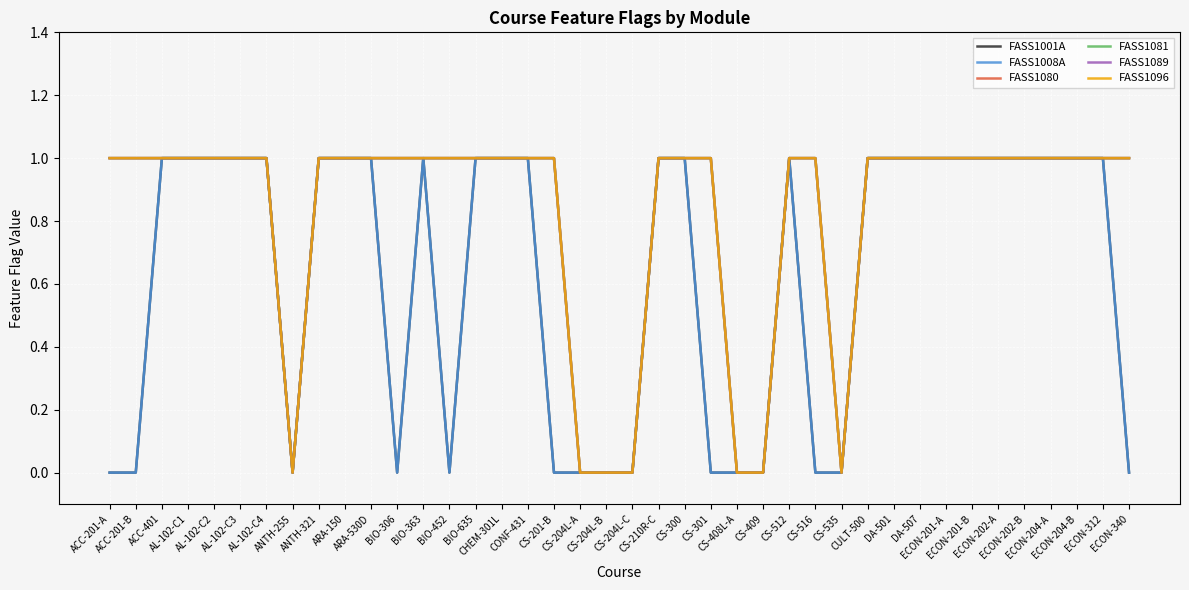

Does the chart display data point markers on the line(s)?

No